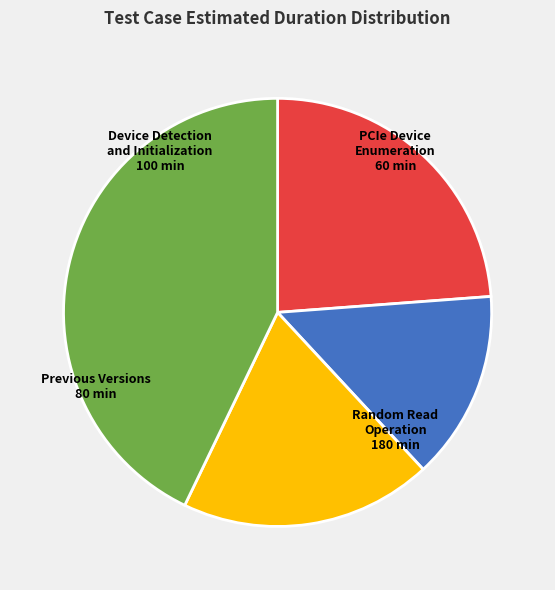

Is the sum of Random Read Operation and Previous Versions greater than half?

Yes